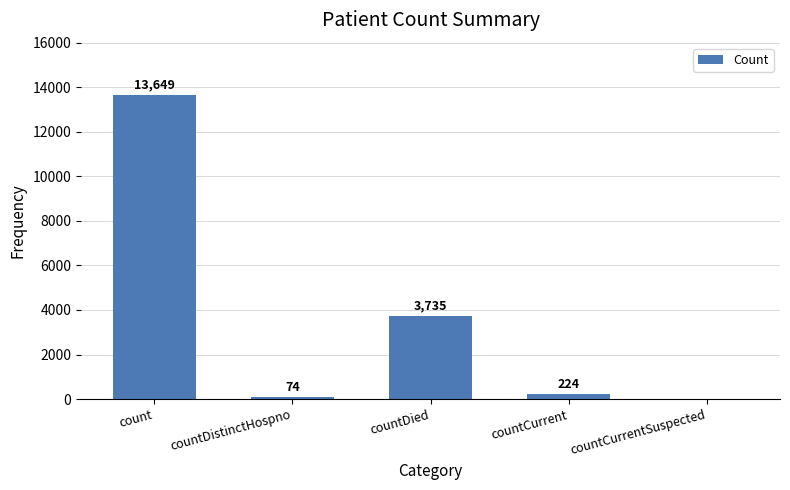

Between countCurrentSuspected and countCurrent, which is larger?

countCurrent